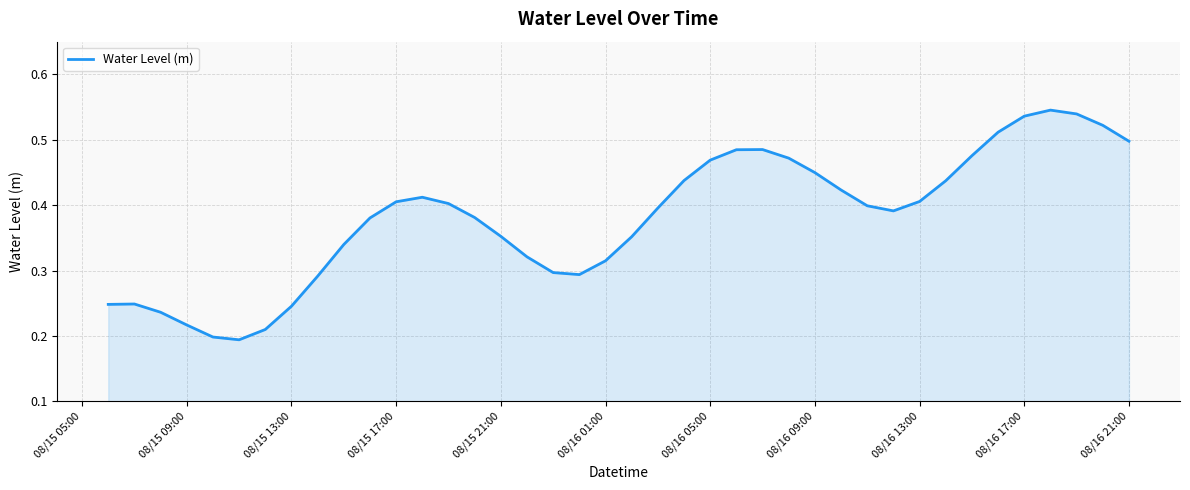

What is the sum of all values?

15.2